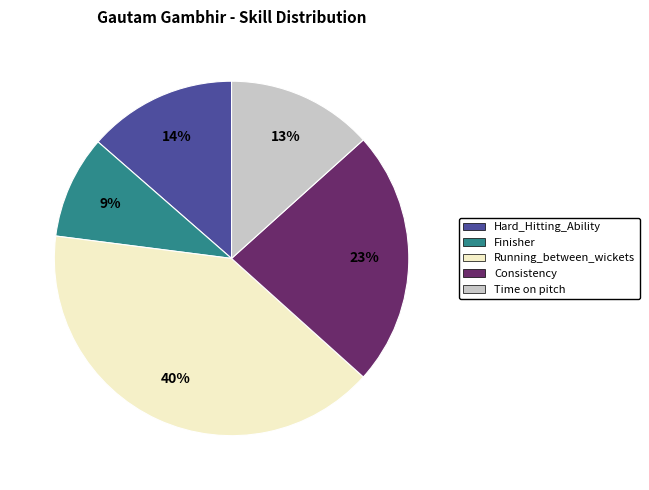

True or false: Consistency accounts for 23% of the total.

True